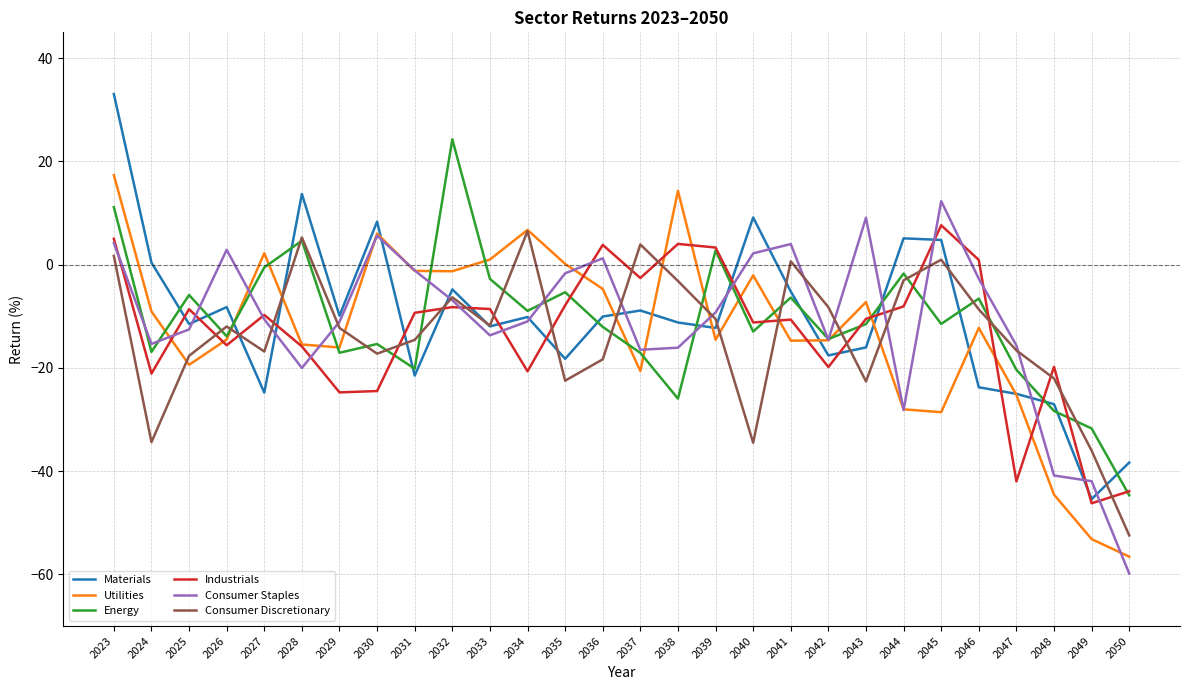

Rank the series at 2041 from highest to lowest value.

Consumer Staples, Consumer Discretionary, Materials, Energy, Industrials, Utilities